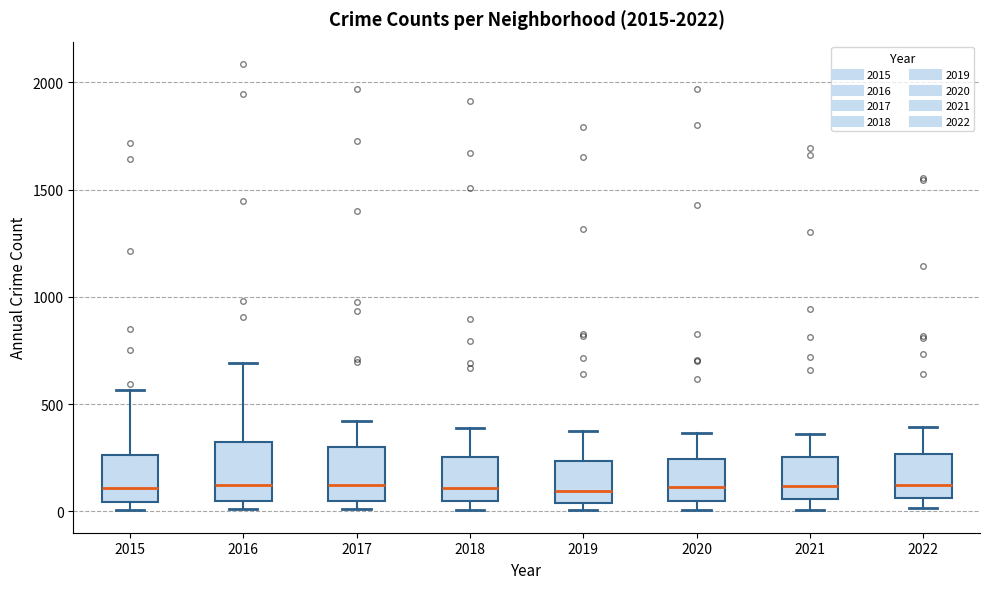

Where is the upper edge of the box at x = 2015 on the y-axis? The values are not printed on the chart, so give them approximately, as read against the axis.

250